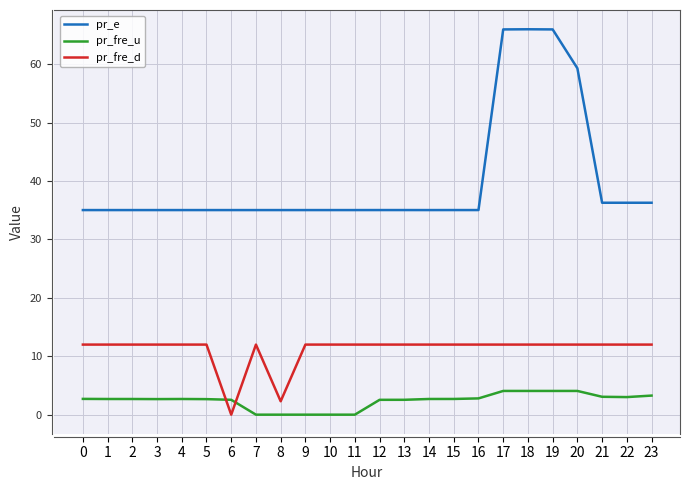

What is the difference between the maximum and minimum values in the pr_e series?

31.0